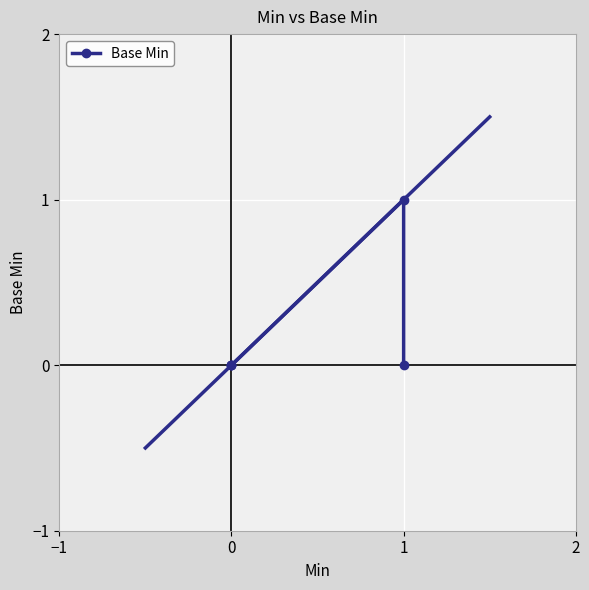

The value at 0 is 0. True or false?

False